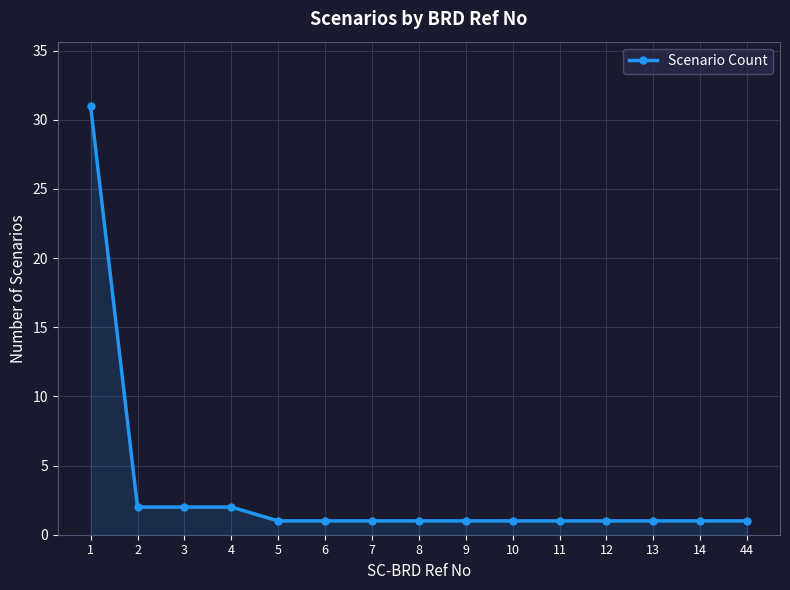

Reading left to right, transcribe all the data shown in this chart.

31	2	2	2	1	1	1	1	1	1	1	1	1	1	1